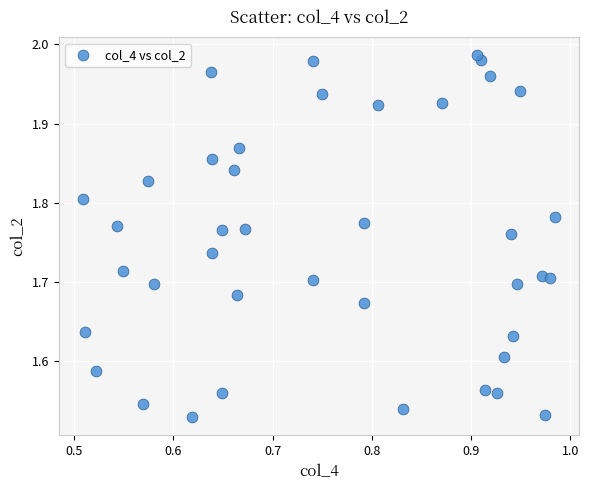

What is the range of Y values (max minus min)?

0.5